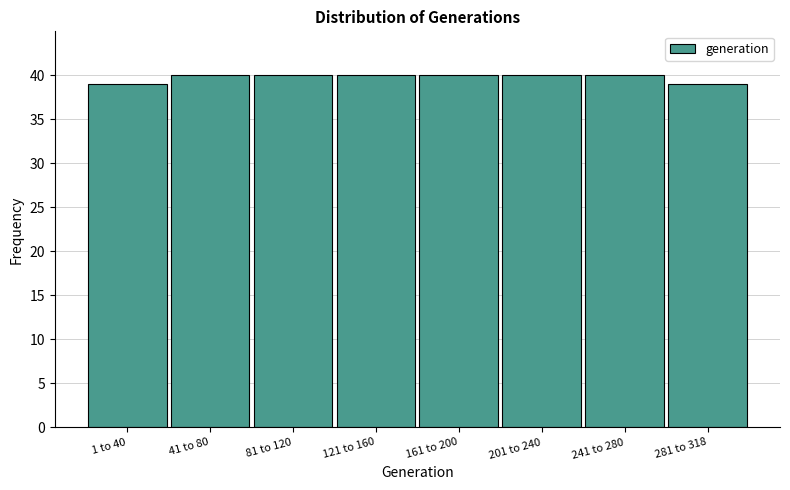

Reading right to left, transcribe all the data shown in this chart.

39	40	40	40	40	40	40	39